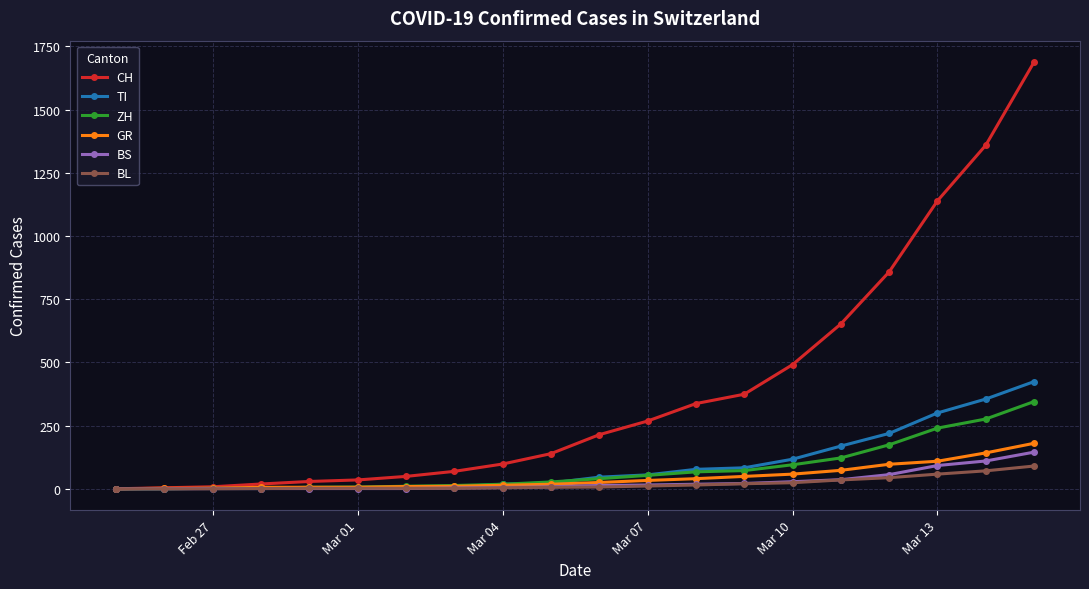

Which series has the widest spread of values?

CH